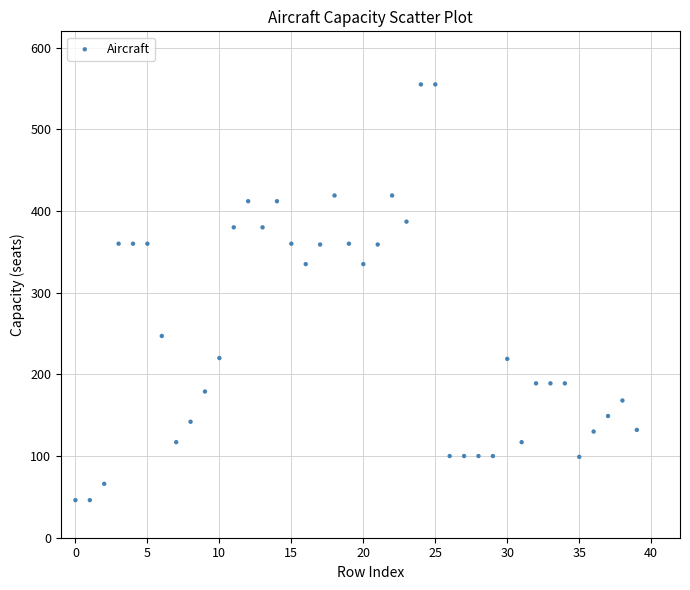

What is the range of Y values (max minus min)?

509